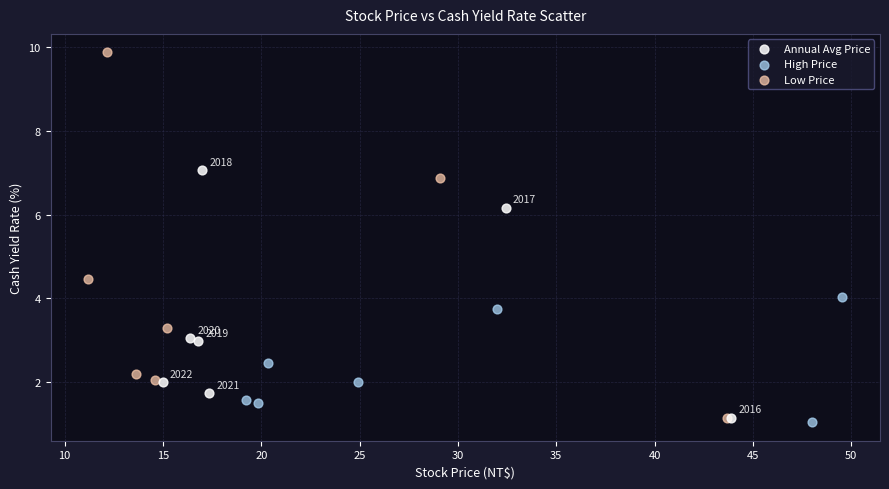

Which series has the widest spread of Y values?

Low Price